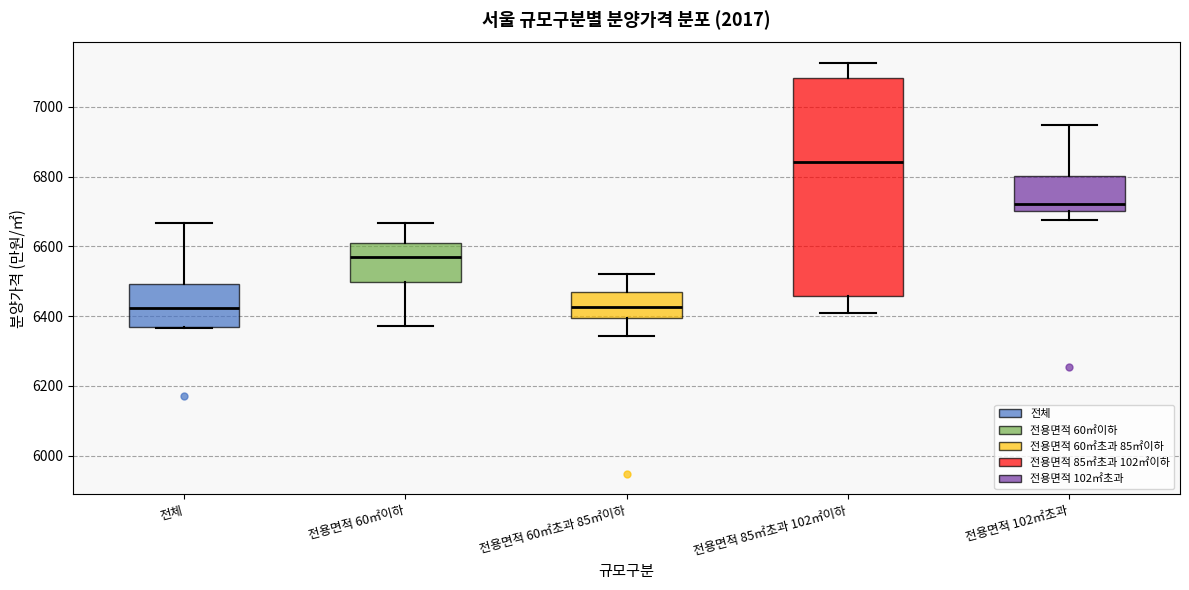

Reading left to right, transcribe this box plot: for each box, give where its median line is, the range the box spans, and where its two whiskers end, as read against the y-axis. The values are not printed on the chart, so give them approximately, as read against the axis.

전체: median 6420, box 6360 to 6500, whiskers 6360 to 6660
전용면적 60㎡이하: median 6580, box 6500 to 6600, whiskers 6380 to 6660
전용면적 60㎡초과 85㎡이하: median 6420, box 6400 to 6480, whiskers 6340 to 6520
전용면적 85㎡초과 102㎡이하: median 6840, box 6460 to 7080, whiskers 6400 to 7120
전용면적 102㎡초과: median 6720, box 6700 to 6800, whiskers 6680 to 6940